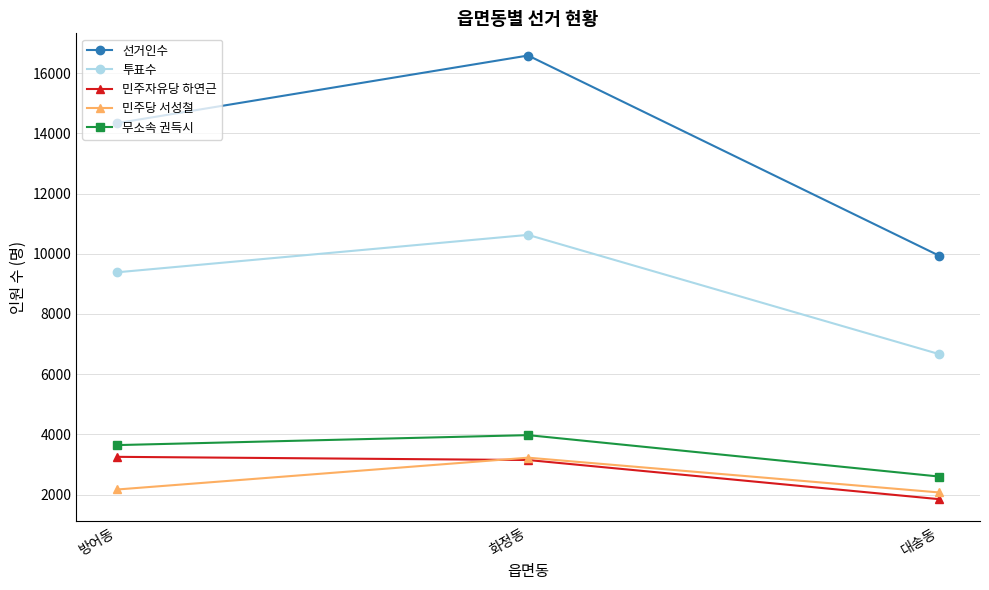

Rank the categories by 선거인수 value from lowest to highest.

대송동, 방어동, 화정동